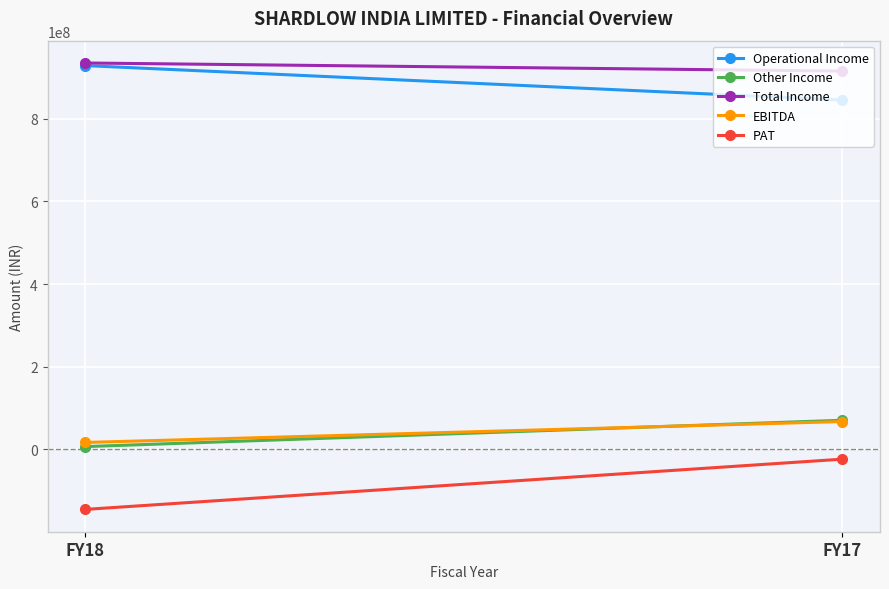

Is the value of Operational Income at FY17 greater than the value of Other Income at FY17?

Yes